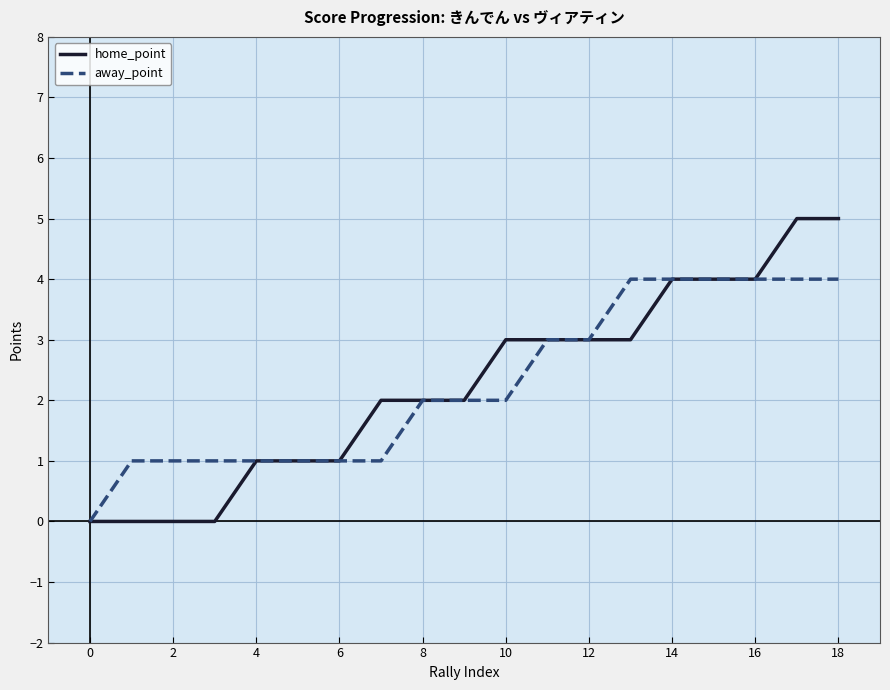

What is the highest value of the away_point series?

4